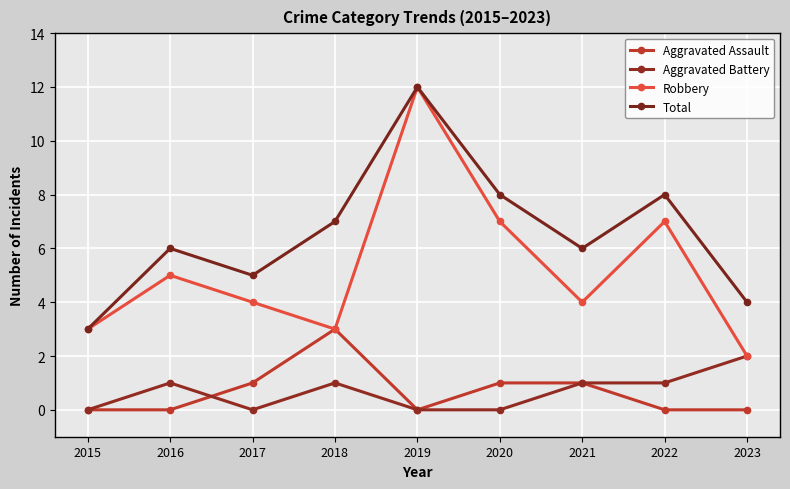

At how many categories does at least one series exceed 10?

1